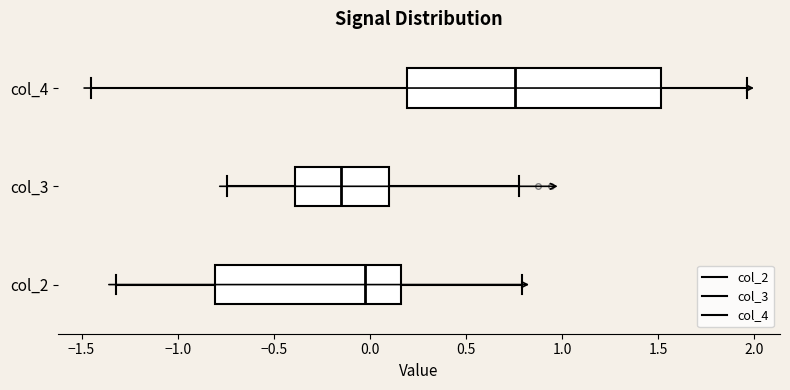

Reading bottom to top, read every box against the x-axis: the position of its median line, the range the box covers, and the ends of its whiskers. The values are not printed on the chart, so give them approximately, as read against the axis.

col_2: median -0.05, box -0.80 to 0.15, whiskers -1.30 to 0.80
col_3: median -0.15, box -0.40 to 0.10, whiskers -0.75 to 0.75
col_4: median 0.75, box 0.20 to 1.50, whiskers -1.45 to 1.95